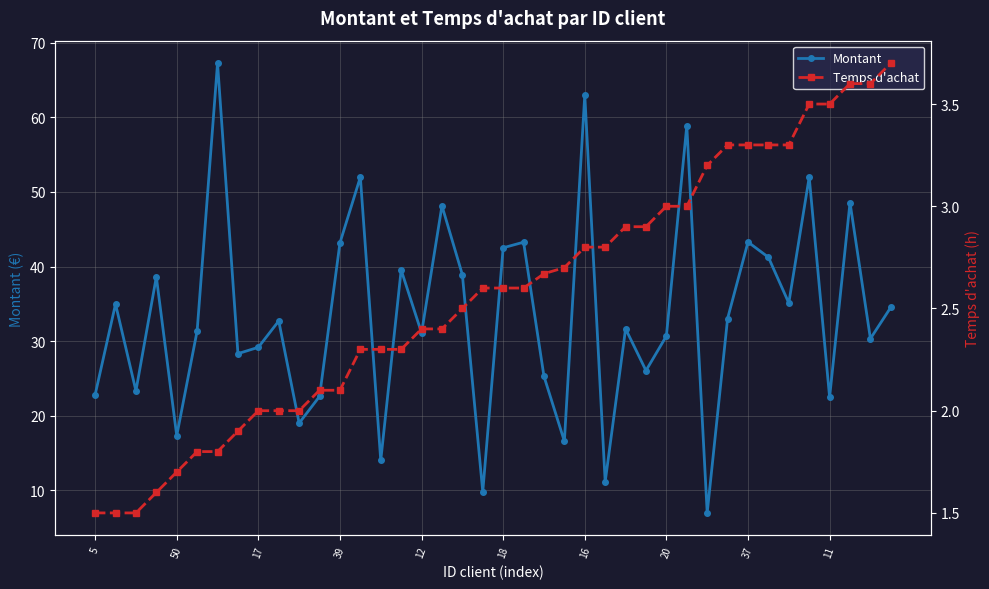

Reading left to right, list all the values displayed in this chart.

Montant: 22.8	35.0	23.3	38.6	17.3	31.4	67.3	28.3	29.2	32.7	19.0	22.6	43.2	52.0	14.0	39.5	31.1	48.1	38.9	9.8	42.5	43.3	25.3	16.6	63.0	11.1	31.6	26.1	30.7	58.9	7.0	33.0	43.3	41.2	35.1	52.0	22.5	48.6	30.3	34.5
Temps d'achat: 1.5	1.5	1.5	1.6	1.7	1.8	1.8	1.9	2.0	2.0	2.0	2.1	2.1	2.3	2.3	2.3	2.4	2.4	2.5	2.6	2.6	2.6	2.7	2.7	2.8	2.8	2.9	2.9	3.0	3.0	3.2	3.3	3.3	3.3	3.3	3.5	3.5	3.6	3.6	3.7